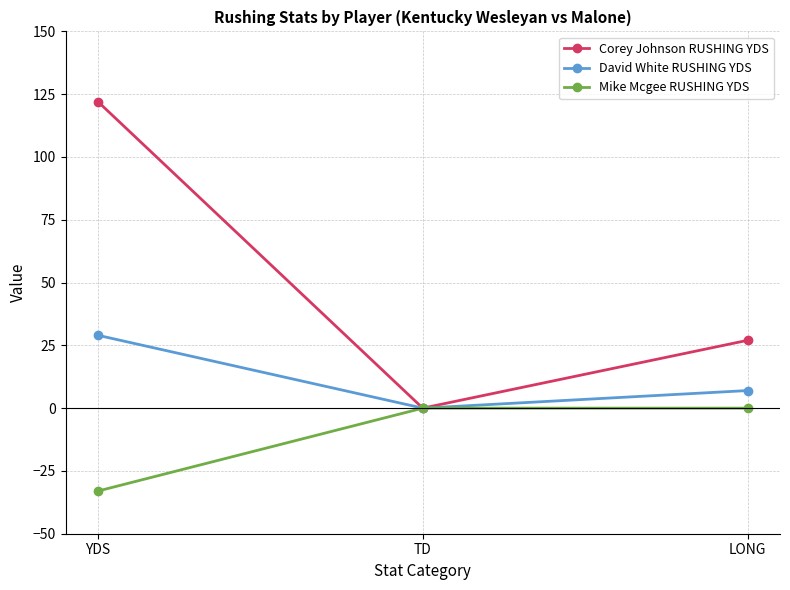

At which label is David White RUSHING YDS closest to 14?

LONG